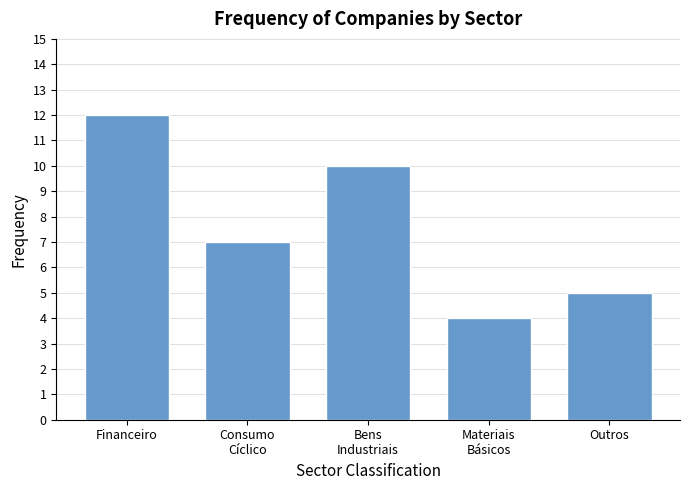

Reading left to right, what are all the values shown in this chart?

12	7	10	4	5